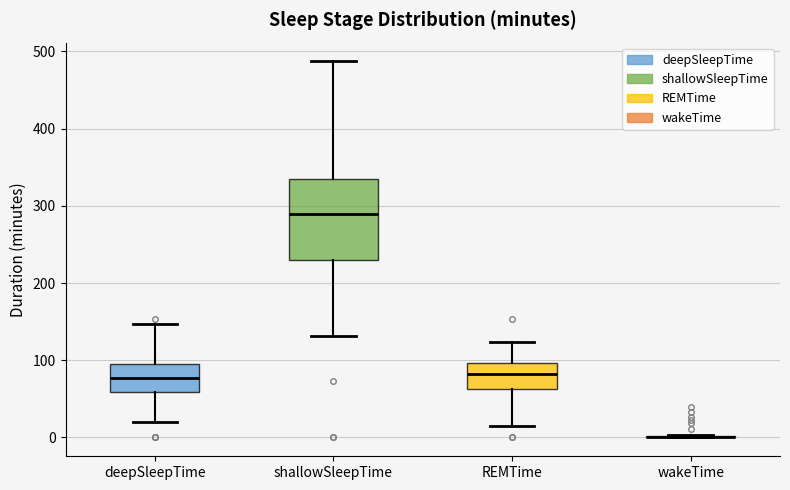

Reading left to right, read every box against the y-axis: the position of its median line, the range the box covers, and the ends of its whiskers. The values are not printed on the chart, so give them approximately, as read against the axis.

deepSleepTime: median 80, box 60 to 100, whiskers 20 to 150
shallowSleepTime: median 290, box 230 to 330, whiskers 130 to 490
REMTime: median 80, box 60 to 100, whiskers 20 to 120
wakeTime: box collapsed to a line at 0, whiskers 0 to 0